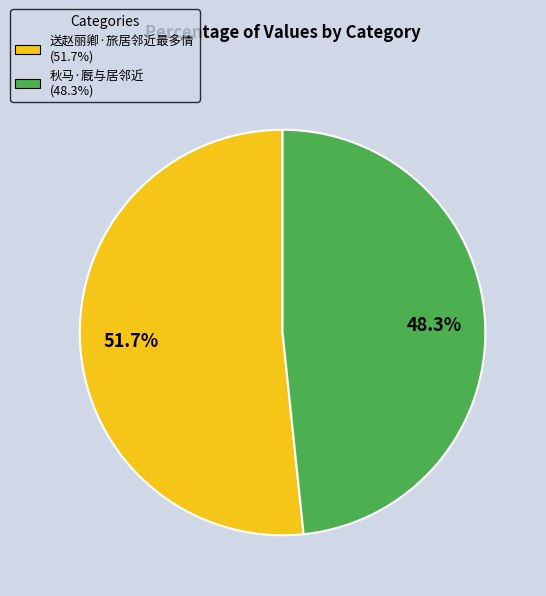

What is the ratio of the value at 秋马·厩与居邻近 to the value at 送赵丽卿·旅居邻近最多情?

0.9